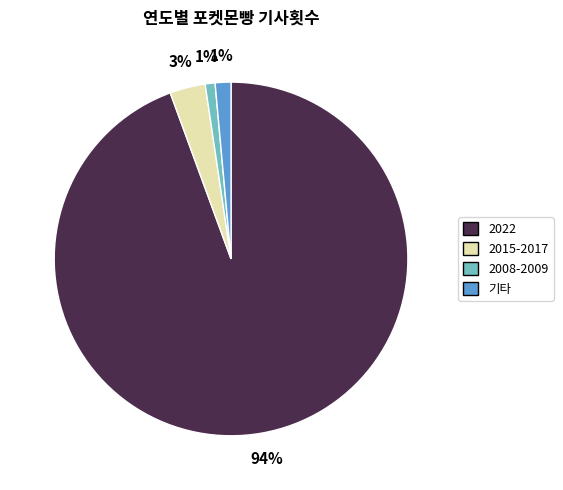

What is the largest slice in the pie chart?

2022